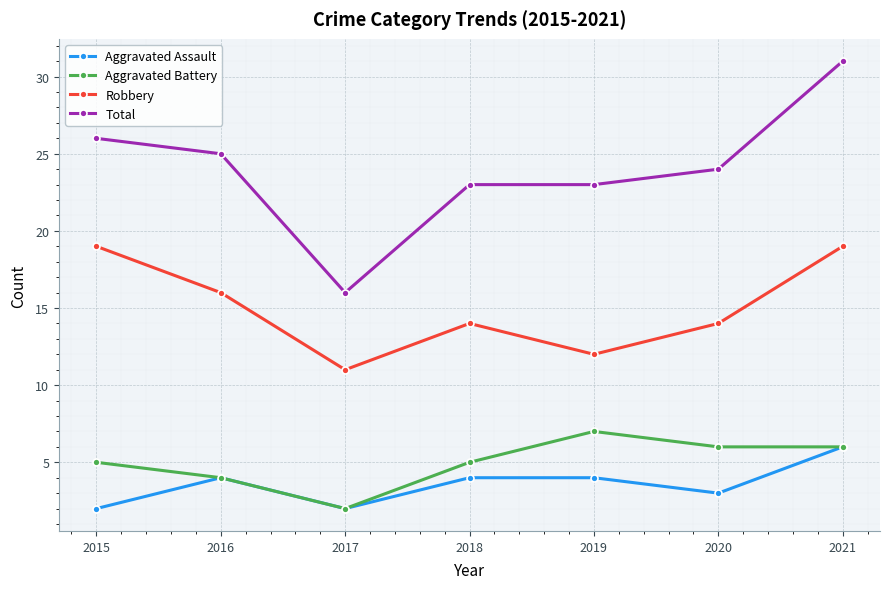

Which series has the largest total across all categories?

Total